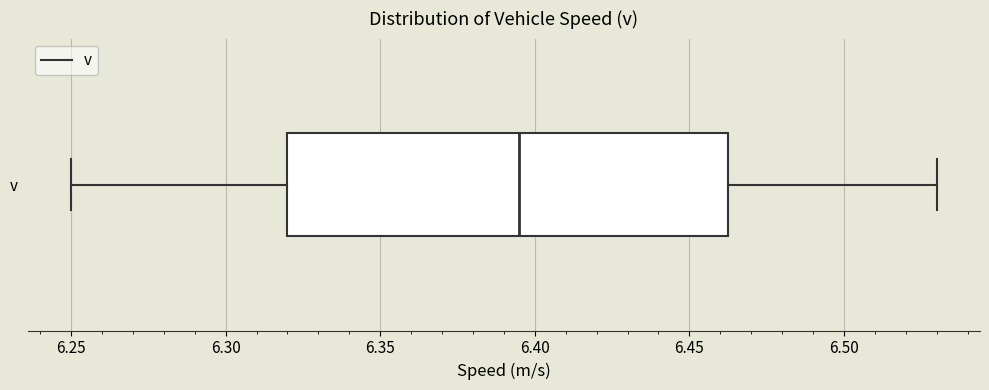

Transcribe this box plot: give where the median line is, the range the box spans, and where the two whiskers end, as read against the x-axis. The values are not printed on the chart, so give them approximately, as read against the axis.

median 6.395, box 6.320 to 6.465, whiskers 6.250 to 6.530